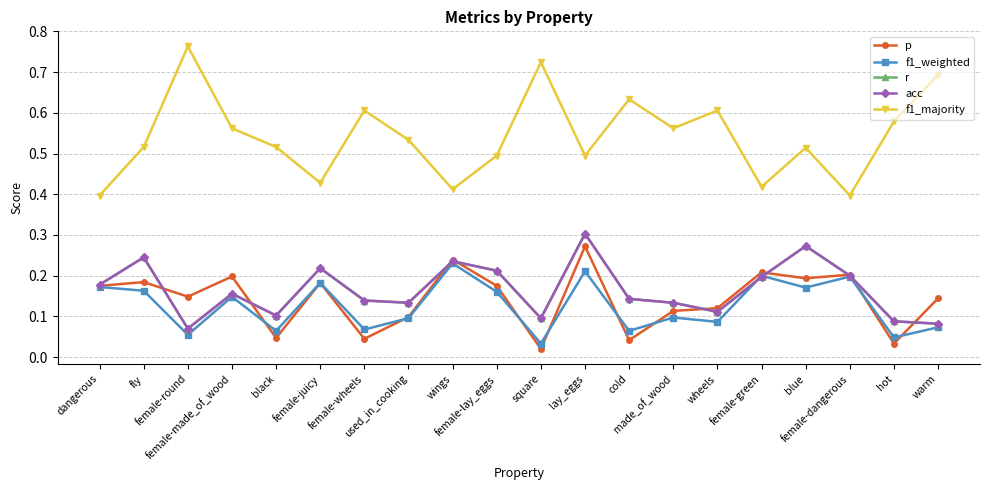

What is the difference between the maximum and second lowest values in the f1_weighted series?

0.2